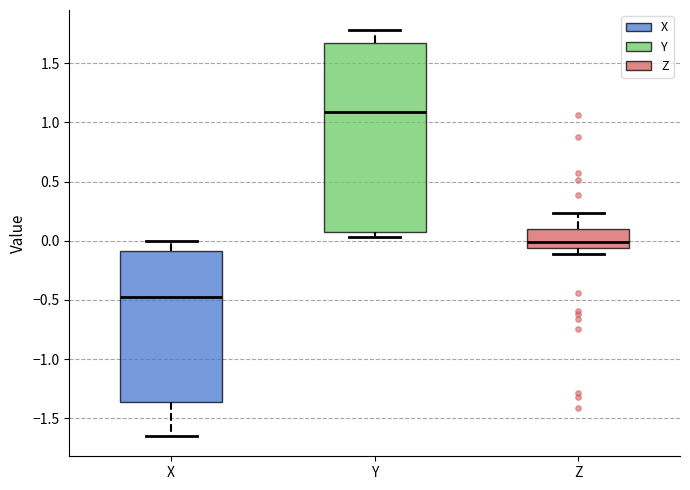

Which box is the tallest, from its lower edge to its upper edge?

Y